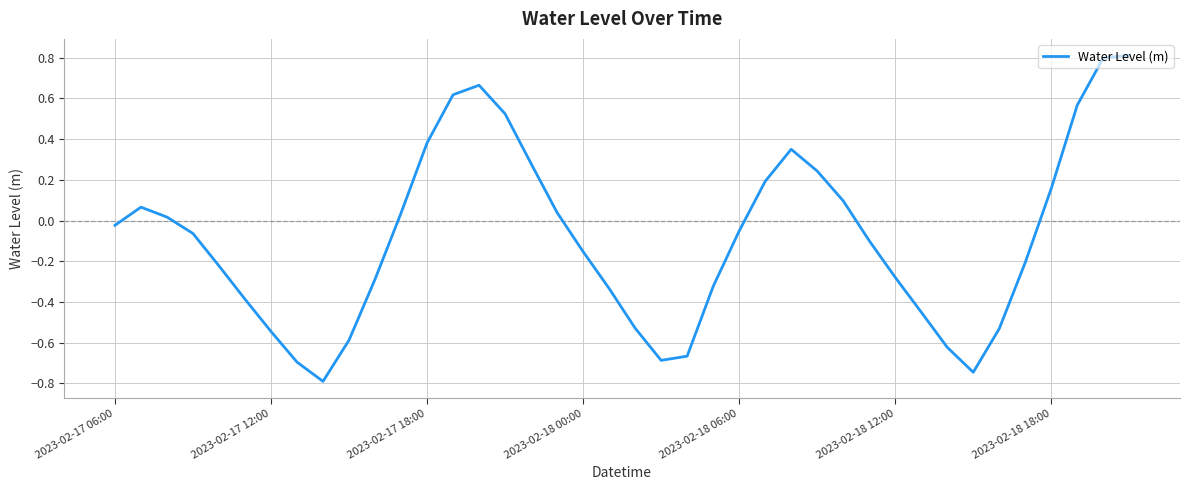

What is the difference between the maximum and minimum values?

1.6